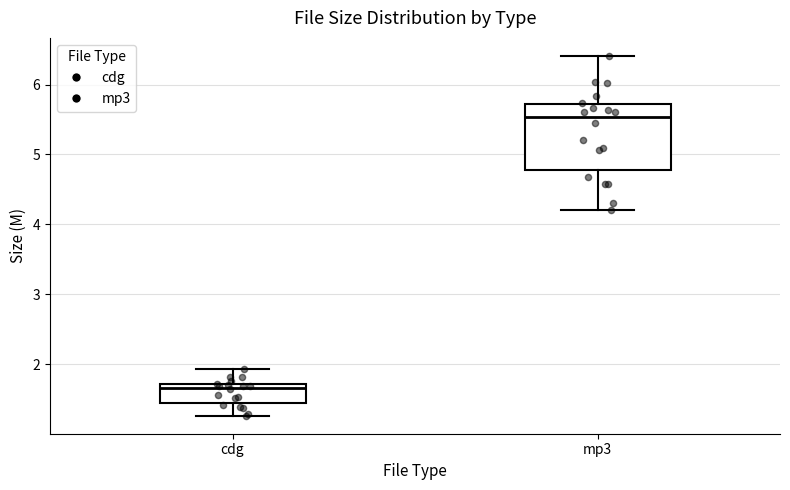

Where is the lower edge of the box for cdg on the y-axis? The values are not printed on the chart, so give them approximately, as read against the axis.

1.4